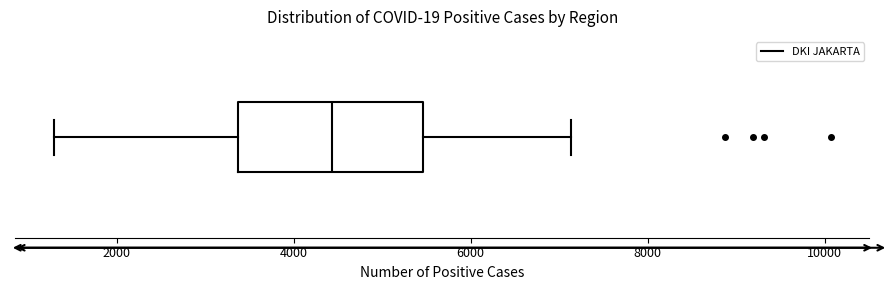

Read this box plot against the x-axis: the position of the median line, the range covered by the box, and the ends of both whiskers. The values are not printed on the chart, so give them approximately, as read against the axis.

median 4400, box 3400 to 5400, whiskers 1200 to 7200